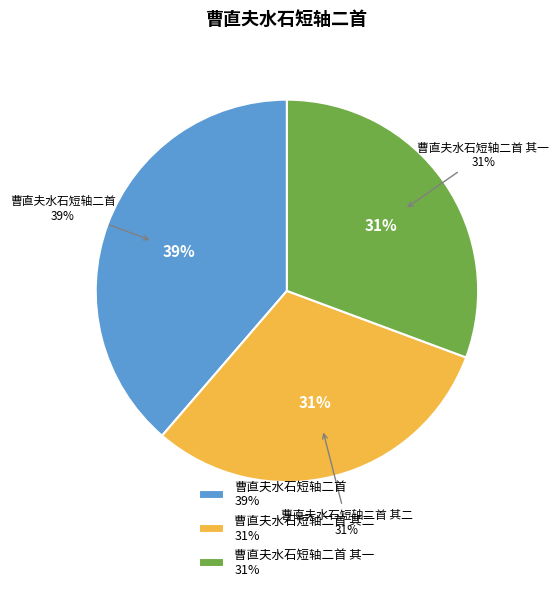

Is it true that 曹直夫水石短轴二首 其一 is 19% of the pie?

False